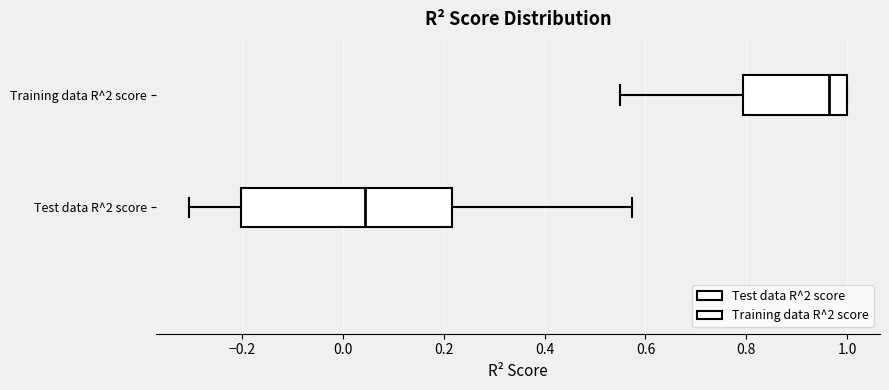

Which box has the furthest to the right median line?

Training data R^2 score